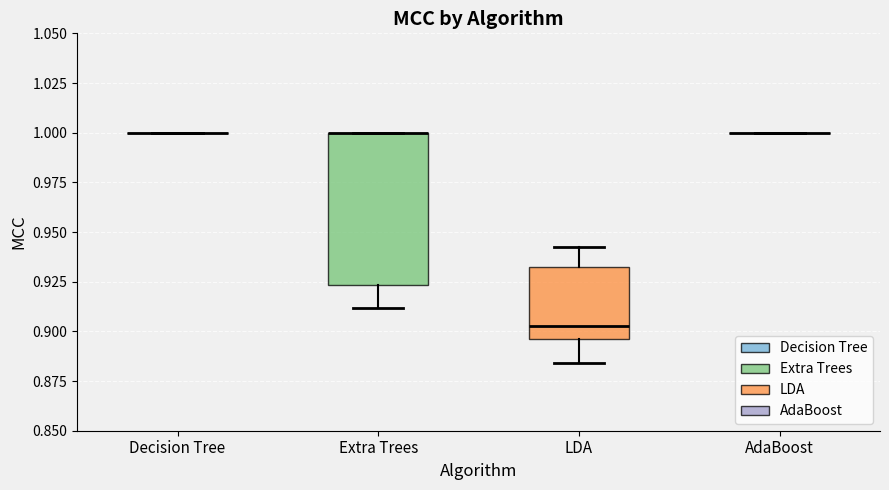

Comparing the boxes themselves (not the whiskers), which one is the tallest?

Extra Trees